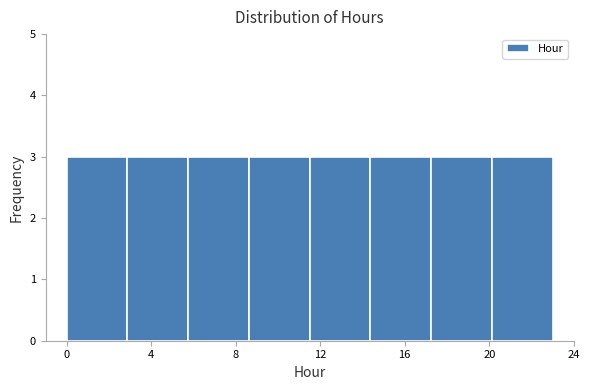

Reading left to right, transcribe this chart: for each bar, give the range it covers on the x-axis and its height. Neither the bar edges nor the heights are printed on the chart, so give them approximately, as read against the axes.

0.0 to 3.0: 3
3.0 to 6.0: 3
6.0 to 8.5: 3
8.5 to 11.5: 3
11.5 to 14.5: 3
14.5 to 17.5: 3
17.5 to 20.0: 3
20.0 to 23.0: 3